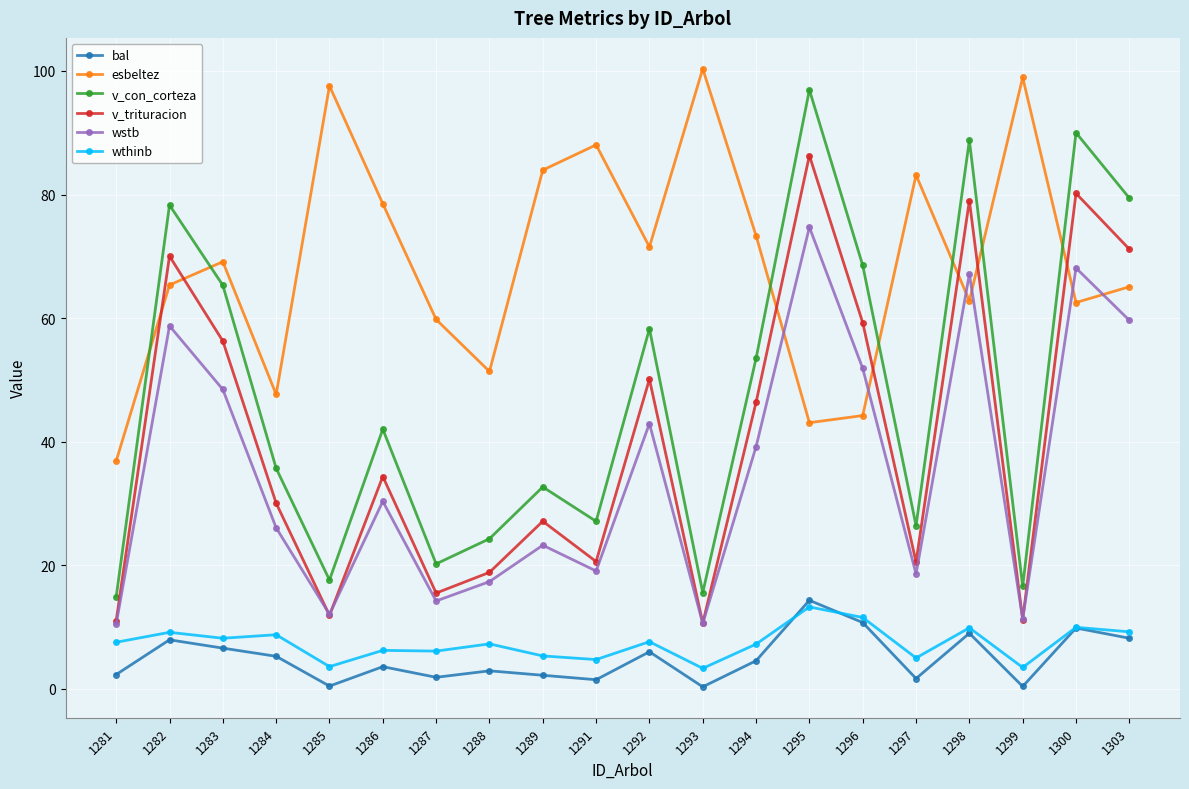

Is it true that v_con_corteza equals 14.9 at 1281?

True